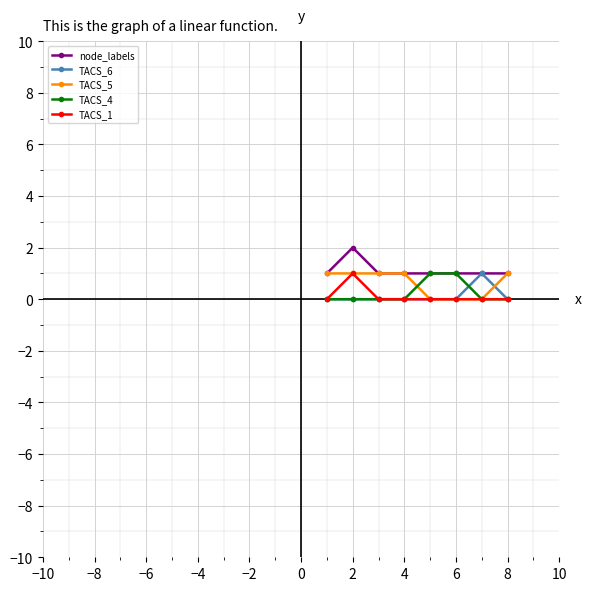

True or false: TACS_4 and TACS_1 intersect in this chart.

False